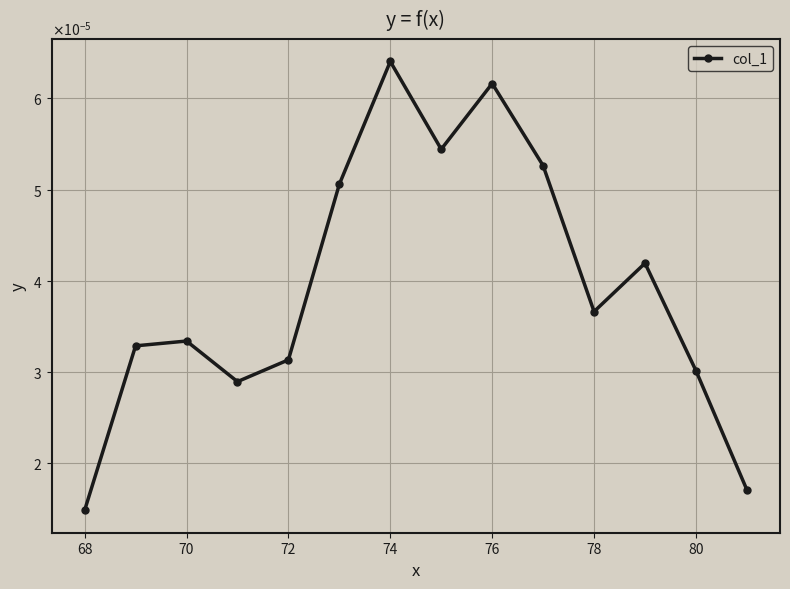

Does the chart display data point markers on the line(s)?

Yes